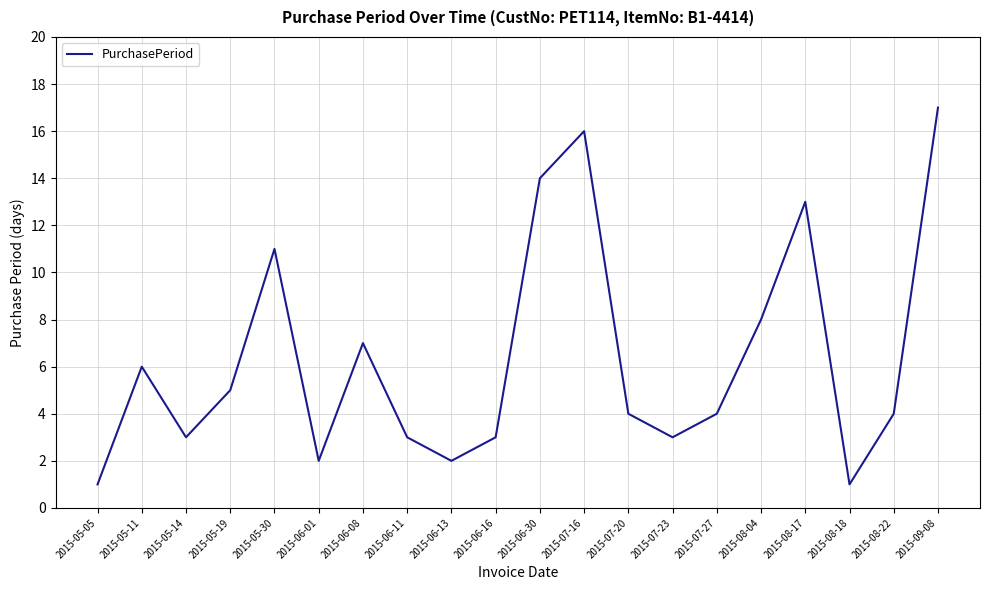

Which category has the highest value across all series?

2015-09-08